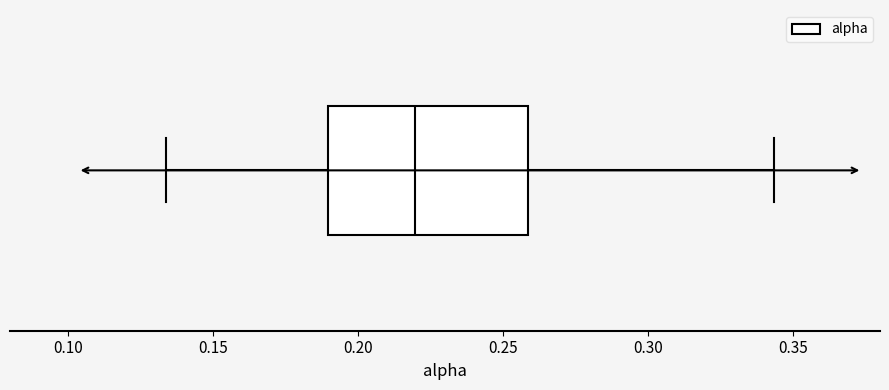

Where does the left whisker of the box end on the x-axis? The values are not printed on the chart, so give them approximately, as read against the axis.

0.135